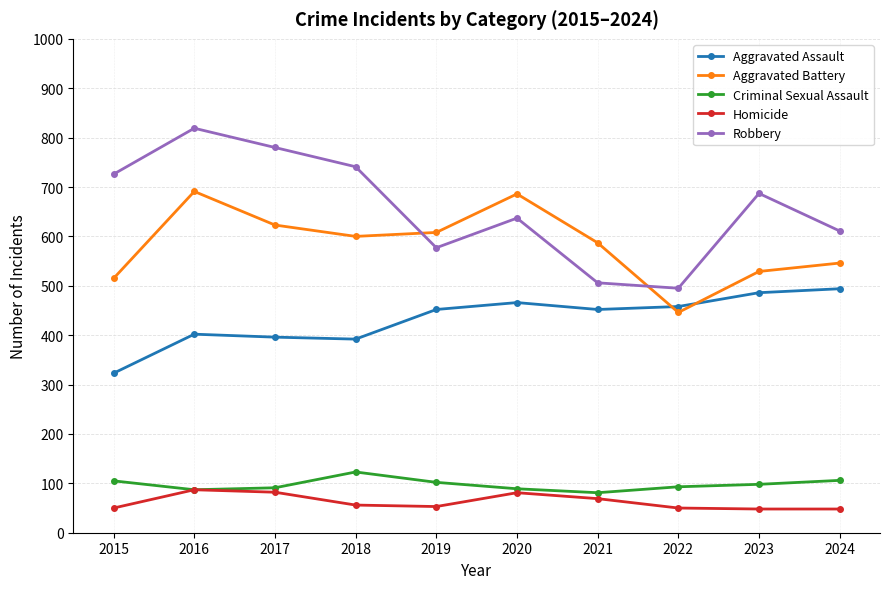

True or false: Criminal Sexual Assault has a value of 138 at 2024.

False